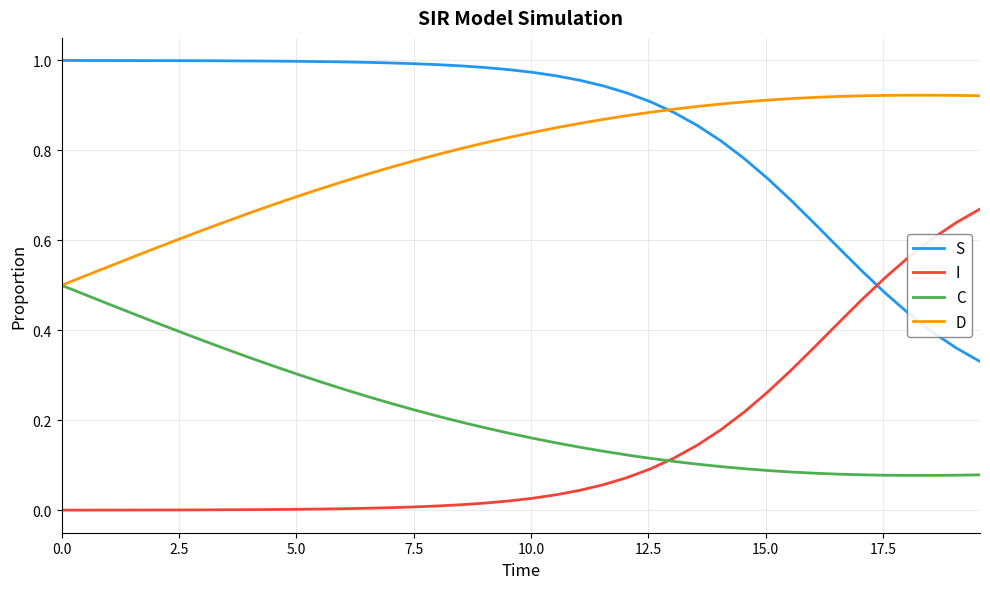

True or false: I and D intersect in this chart.

False